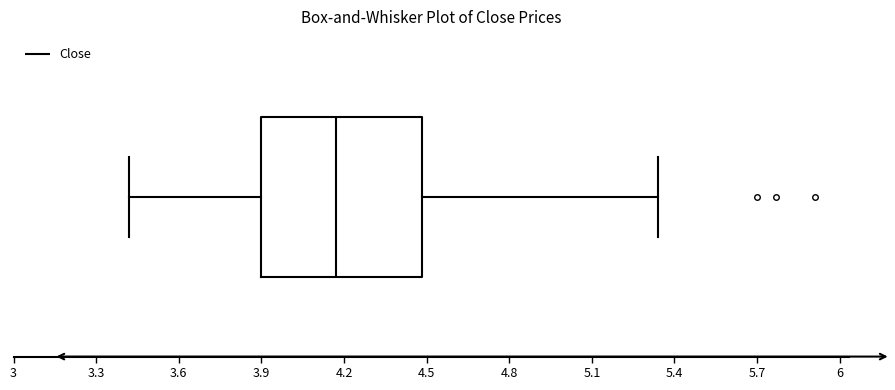

Where does the median line of the box sit on the x-axis? The values are not printed on the chart, so give them approximately, as read against the axis.

4.15